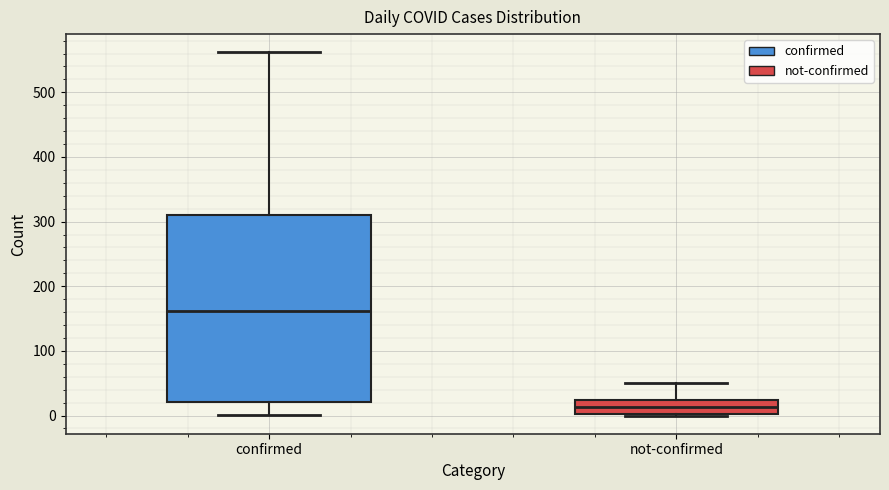

Reading left to right, transcribe this box plot: for each box, give where its median line is, the range the box spans, and where its two whiskers end, as read against the y-axis. The values are not printed on the chart, so give them approximately, as read against the axis.

confirmed: median 160, box 20 to 310, whiskers 0 to 560
not-confirmed: median 10, box 0 to 20, whiskers 0 to 50